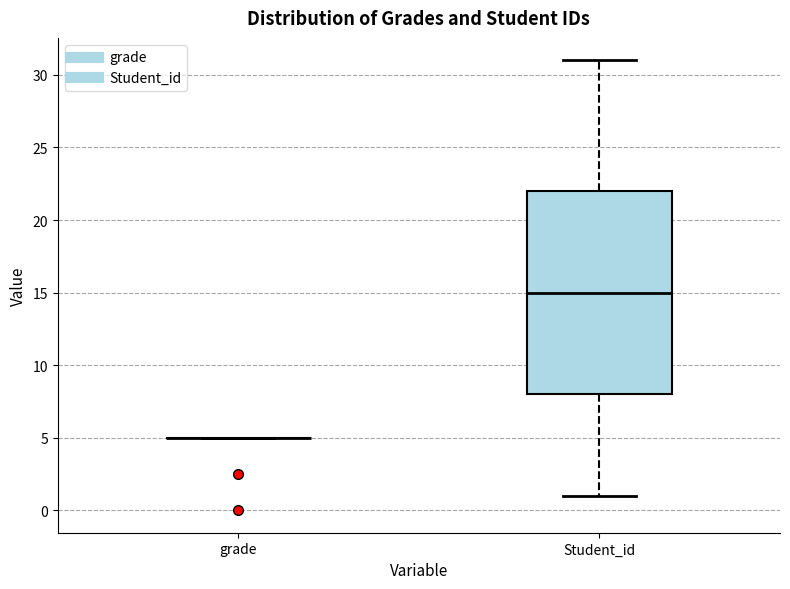

Where does the upper whisker of the box for Student_id end on the y-axis? The values are not printed on the chart, so give them approximately, as read against the axis.

31